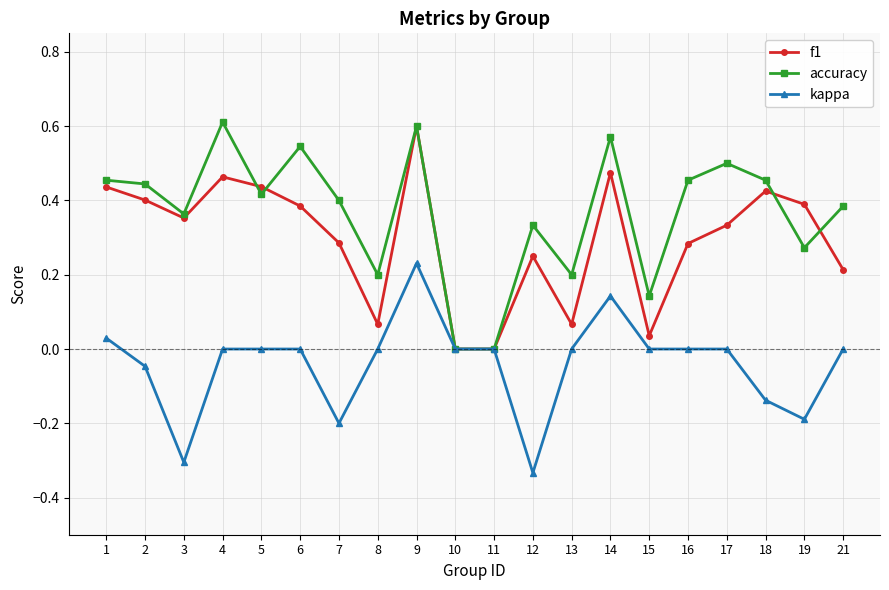

How many lines are shown in the chart?

3